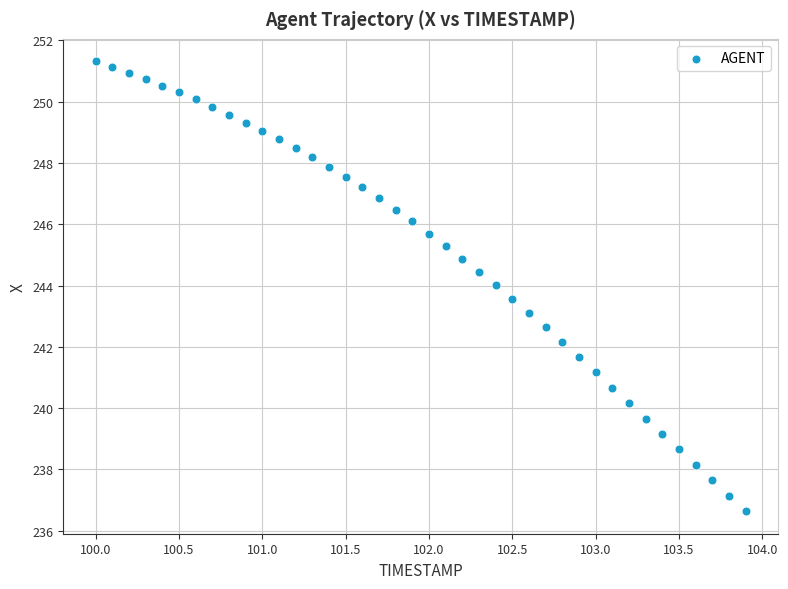

What is the range of Y values (max minus min)?

14.7